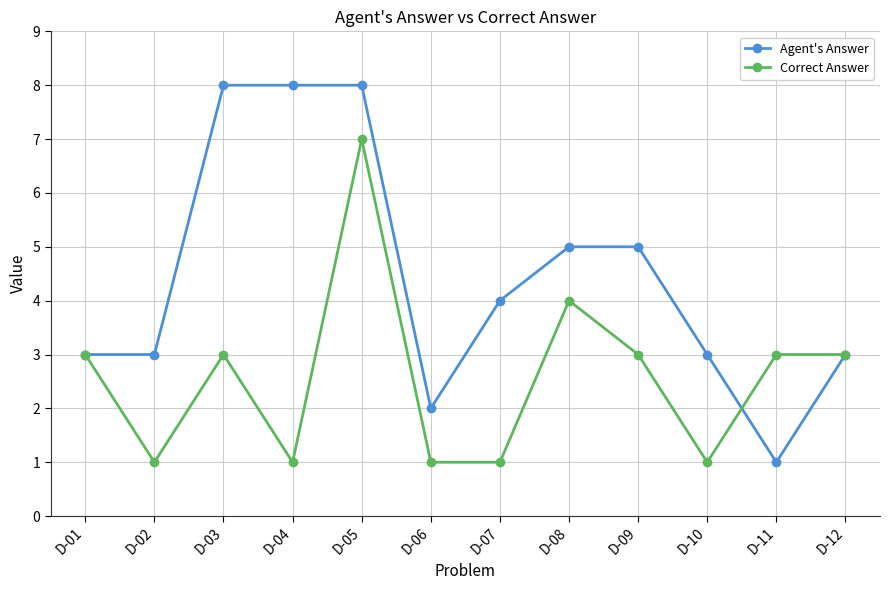

What is the difference between the second highest and second lowest values in the Correct Answer series?

3